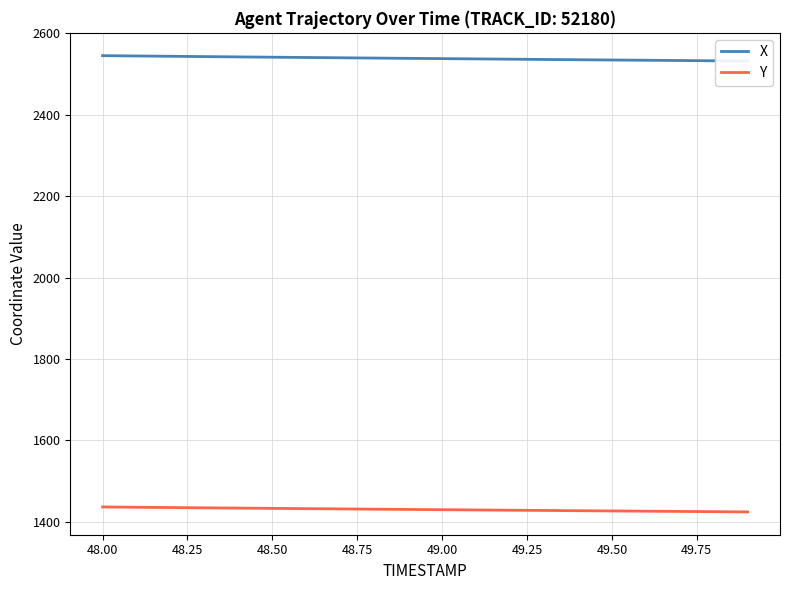

List the series in order of their overall mean, lowest first.

Y, X